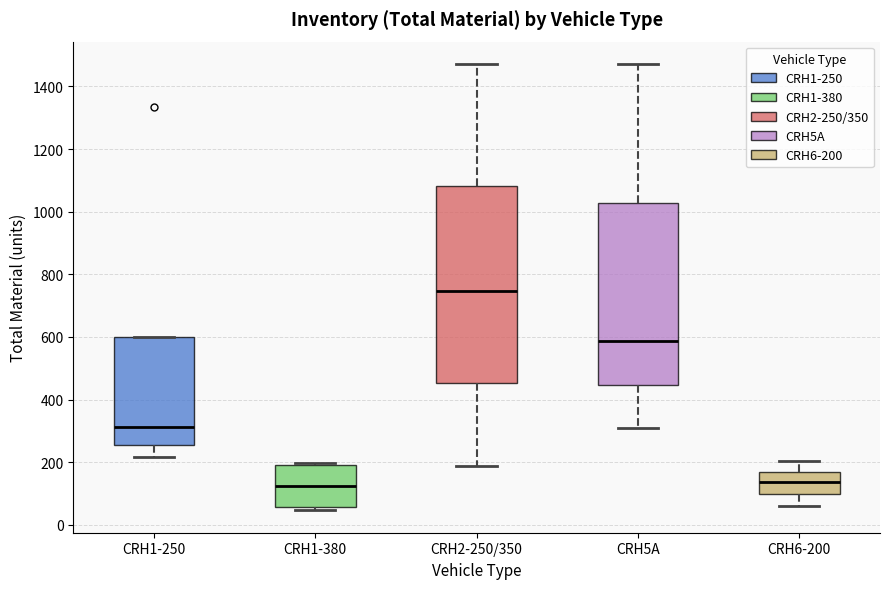

Reading left to right, read every box against the y-axis: the position of its median line, the range the box covers, and the ends of its whiskers. The values are not printed on the chart, so give them approximately, as read against the axis.

CRH1-250: median 320, box 260 to 600, whiskers 220 to 600
CRH1-380: median 120, box 60 to 200, whiskers 40 to 200 (just above the box's upper edge)
CRH2-250/350: median 740, box 460 to 1080, whiskers 180 to 1480
CRH5A: median 580, box 440 to 1020, whiskers 300 to 1480
CRH6-200: median 140, box 100 to 180, whiskers 60 to 200